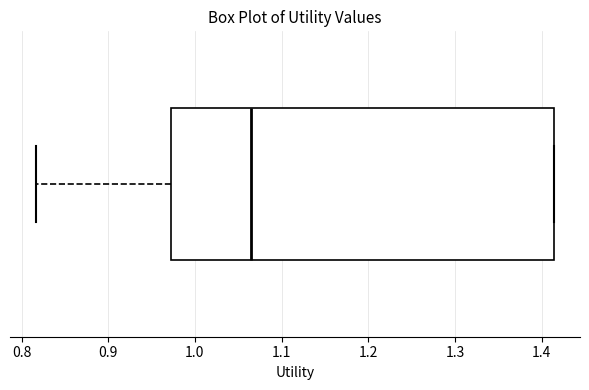

Where does the median line of the box sit on the x-axis? The values are not printed on the chart, so give them approximately, as read against the axis.

1.07